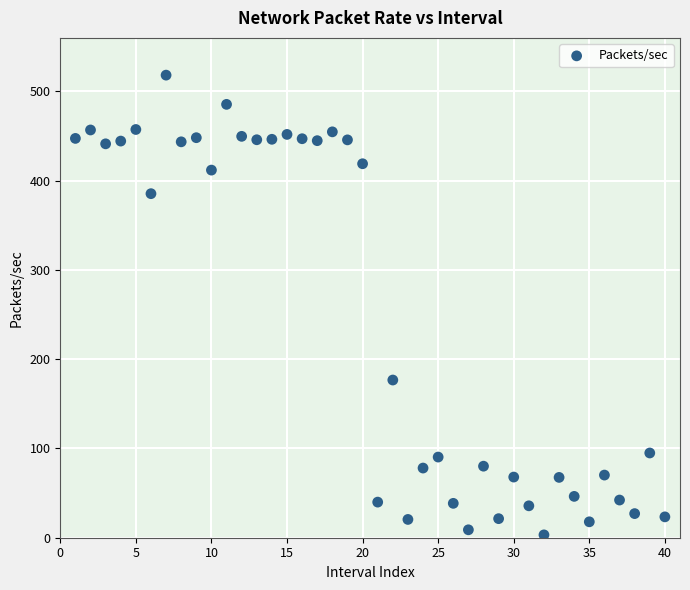

What is the range of X values (max minus min)?

39.0